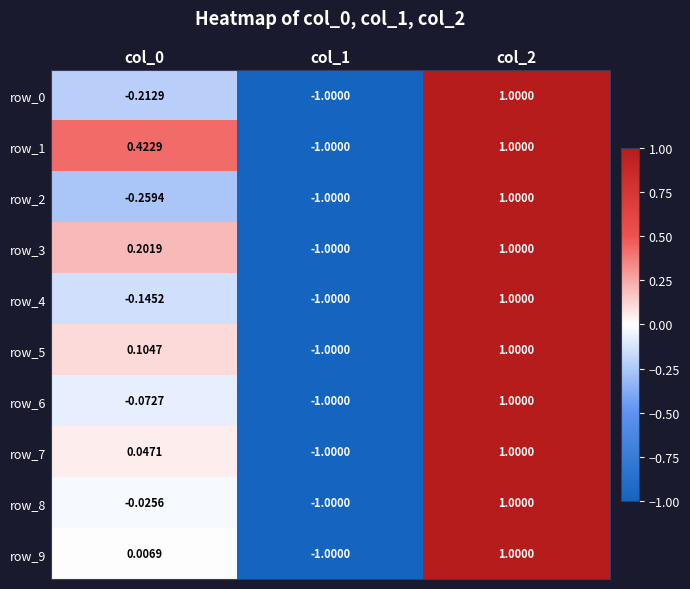

True or false: row_2 has a value of 1.0 at col_2.

True